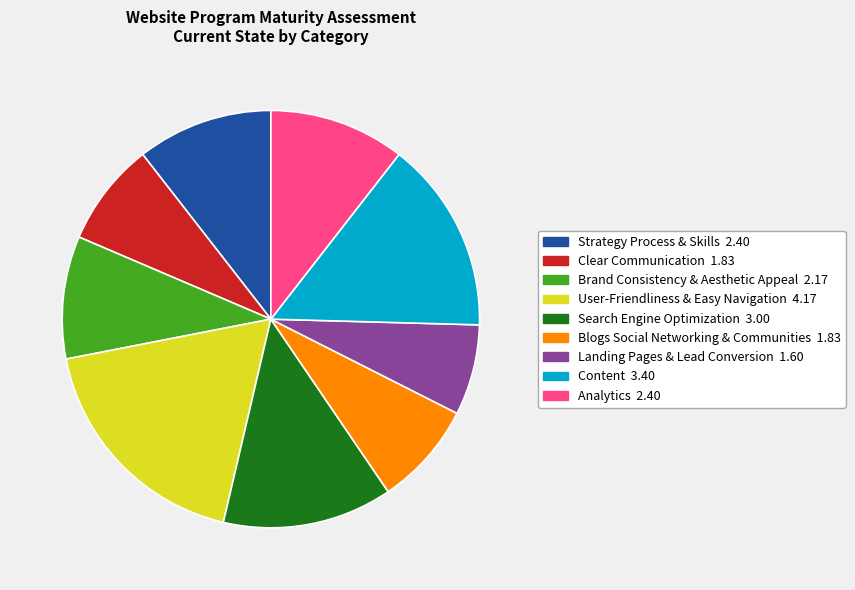

Which category has the biggest portion of the pie?

User-Friendliness & Easy Navigation